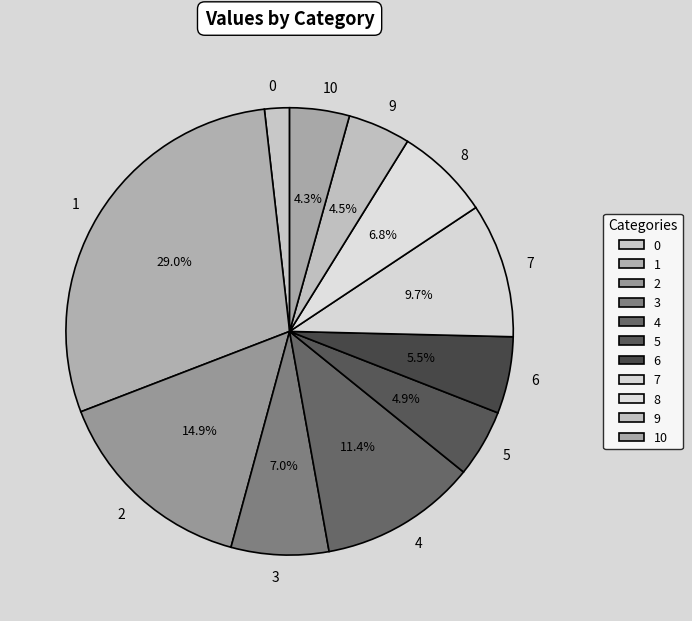

Count the number of slices in the pie.

11